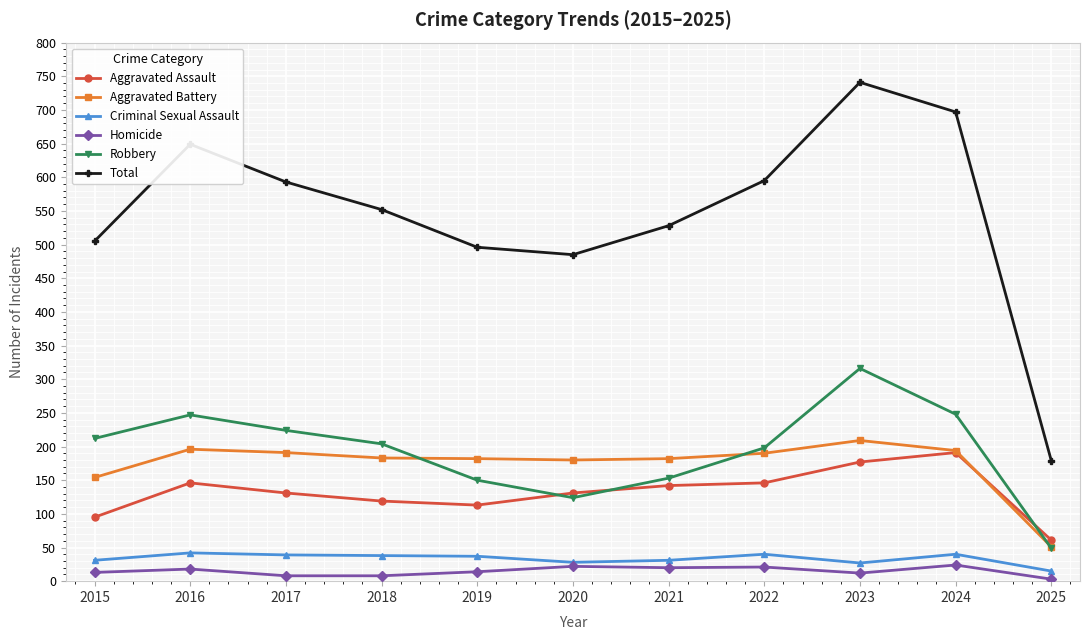

What is the value of the Aggravated Assault point at the 7th from the left?

142